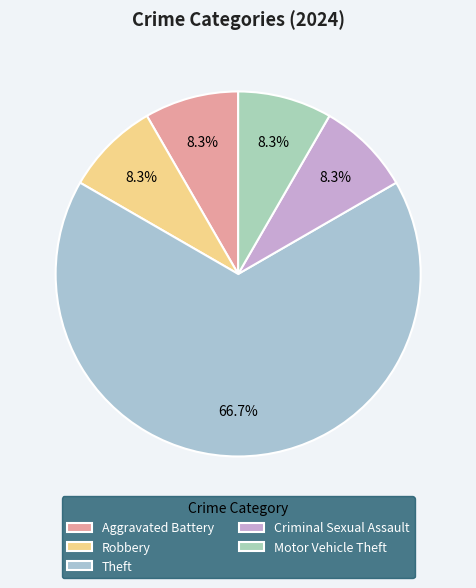

How many segments does this pie chart have?

5